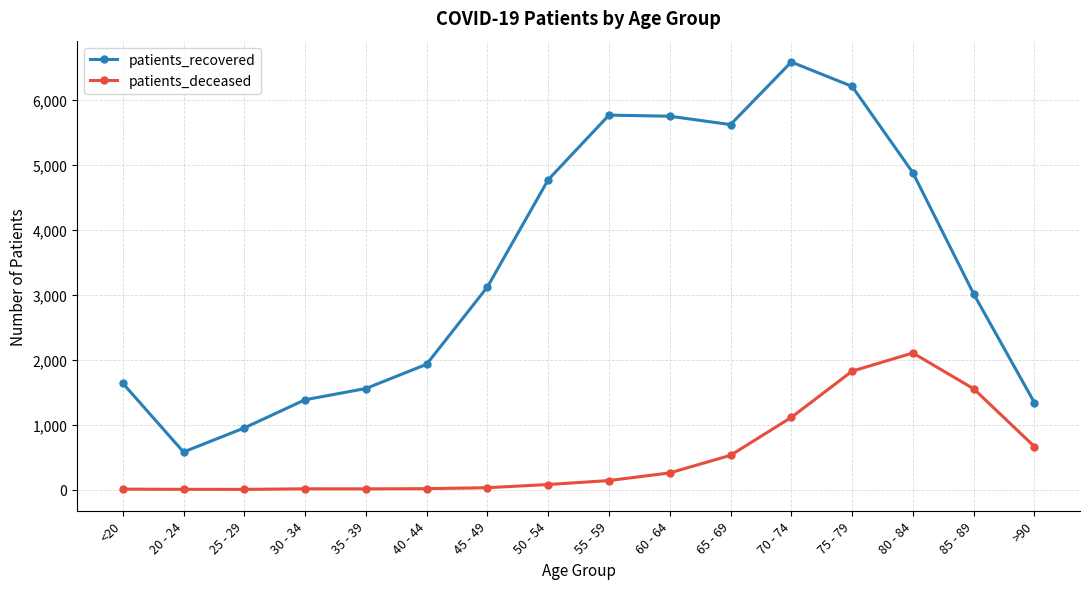

True or false: patients_recovered and patients_deceased intersect in this chart.

False